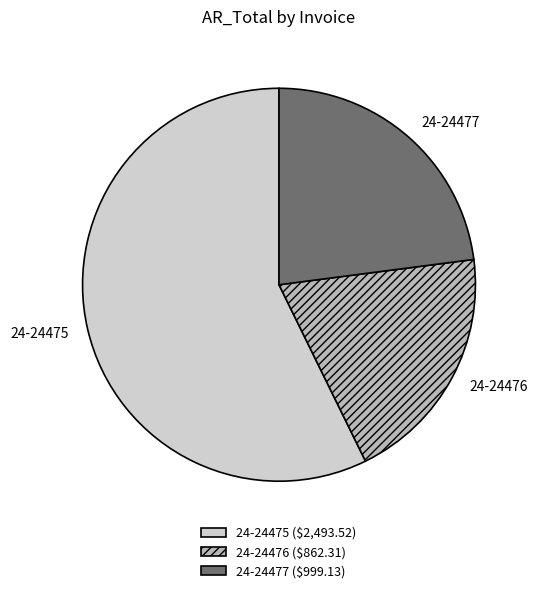

Count the number of slices in the pie.

3